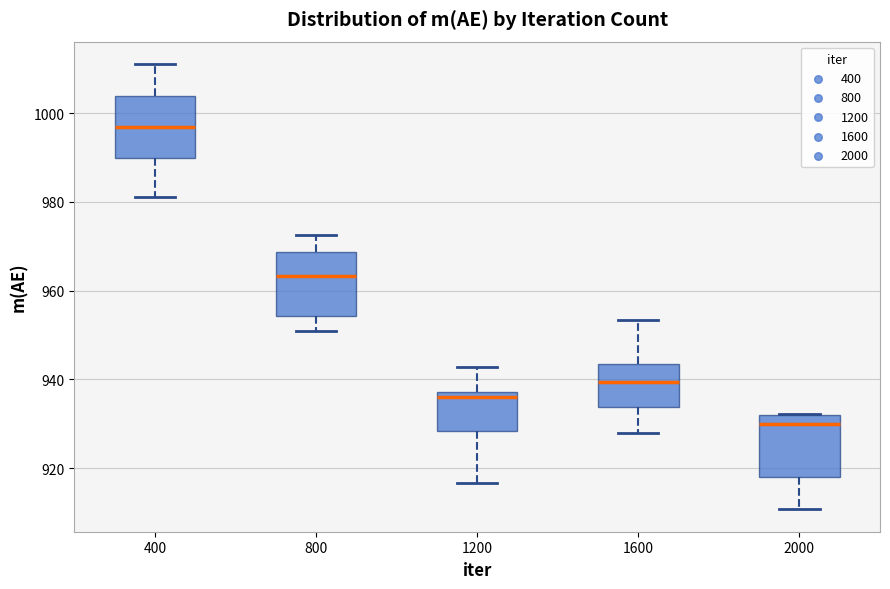

Reading left to right, transcribe this box plot: for each box, give where its median line is, the range the box spans, and where its two whiskers end, as read against the y-axis. The values are not printed on the chart, so give them approximately, as read against the axis.

400: median 996, box 990 to 1004, whiskers 982 to 1012
800: median 964, box 954 to 968, whiskers 950 to 972
1200: median 936, box 928 to 938, whiskers 916 to 942
1600: median 940, box 934 to 944, whiskers 928 to 954
2000: median 930, box 918 to 932, whiskers 910 to 932